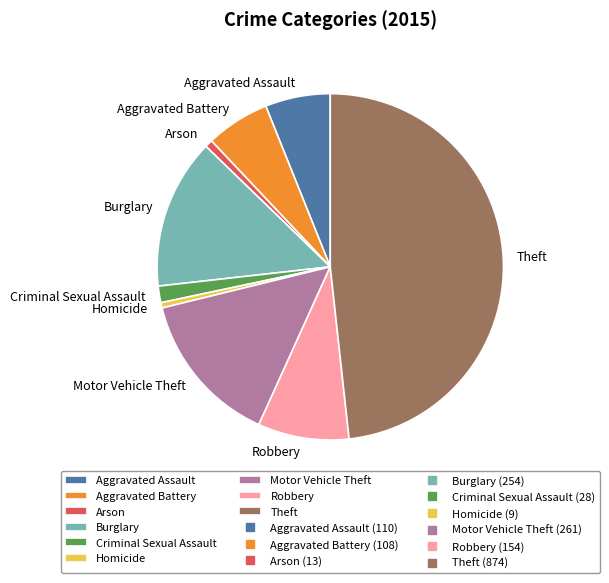

How many segments does this pie chart have?

9